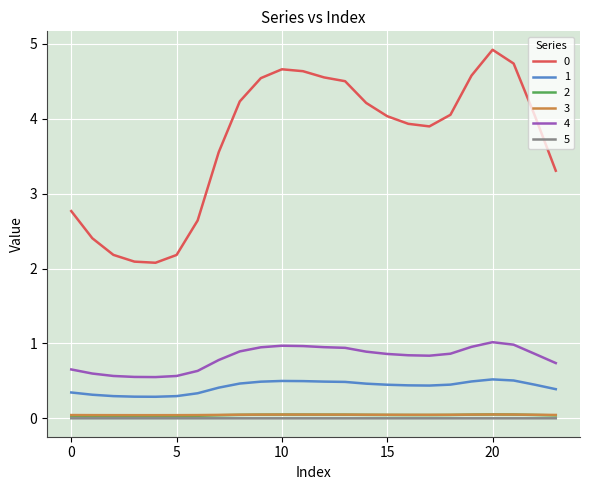

True or false: 3 and 1 intersect in this chart.

False